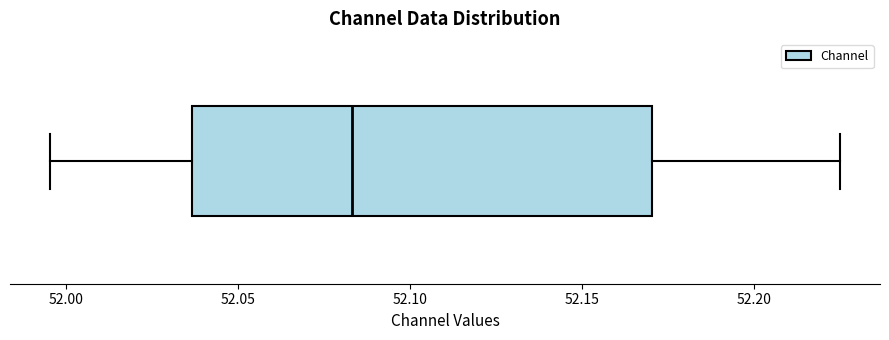

Read this box plot against the x-axis: the position of the median line, the range covered by the box, and the ends of both whiskers. The values are not printed on the chart, so give them approximately, as read against the axis.

median 52.085, box 52.035 to 52.170, whiskers 51.995 to 52.225